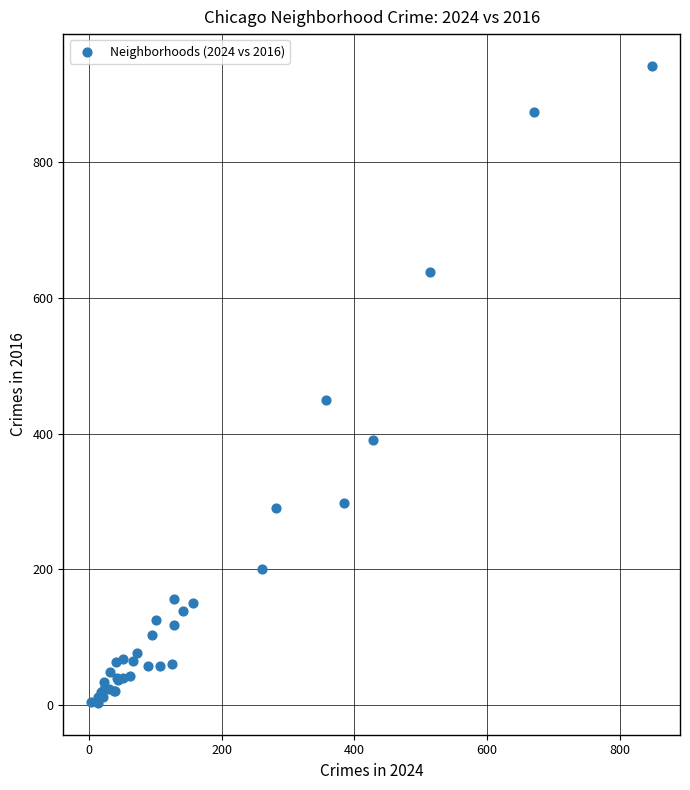

What Y value in the scatter plot is closest to 472?

449